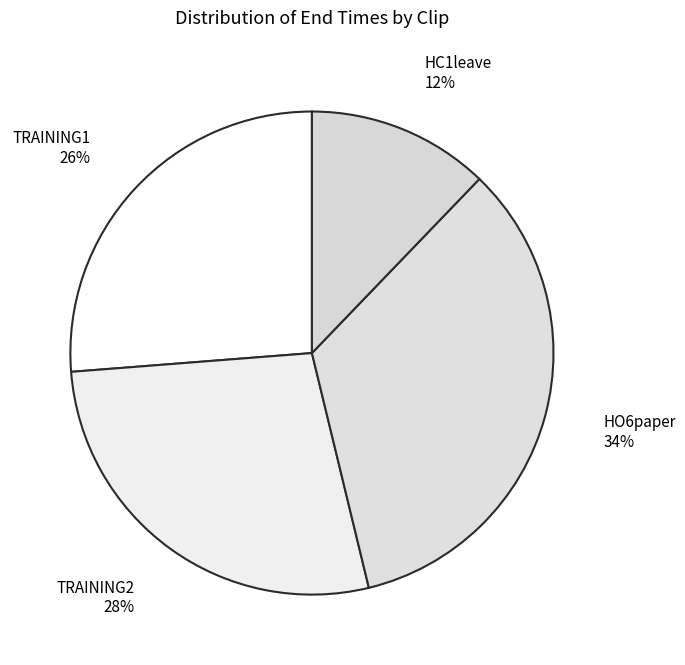

Count the number of slices in the pie.

4